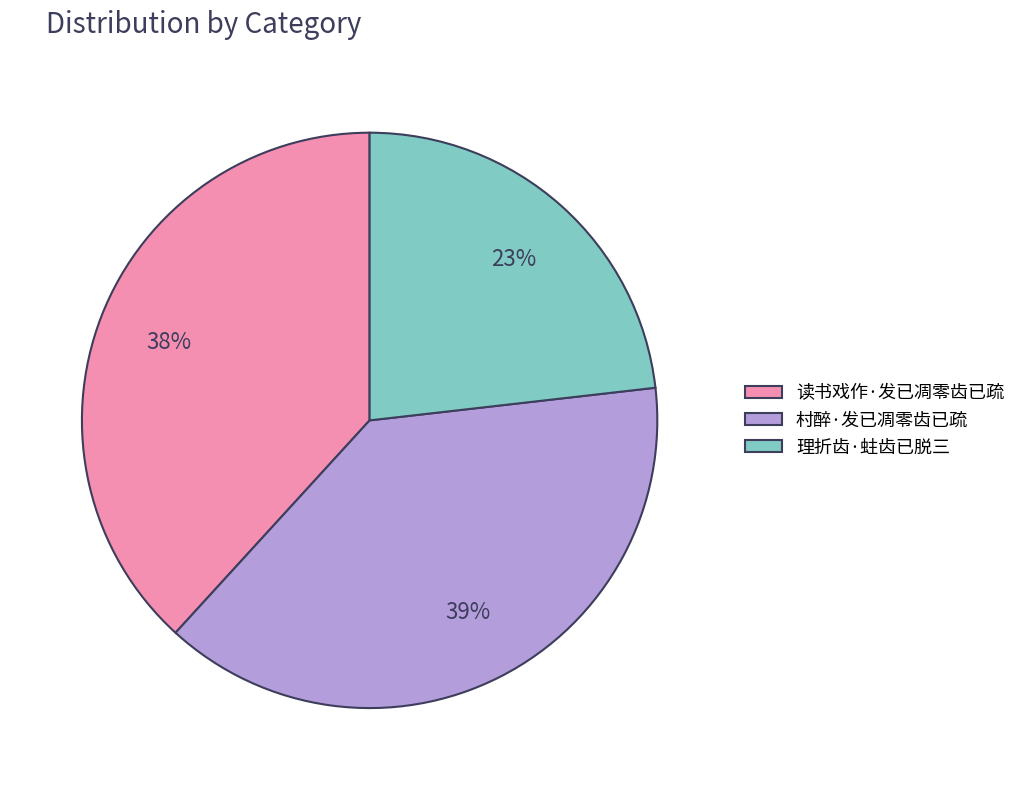

The 村醉·发已凋零齿已疏 slice represents 26% of the pie. True or false?

False